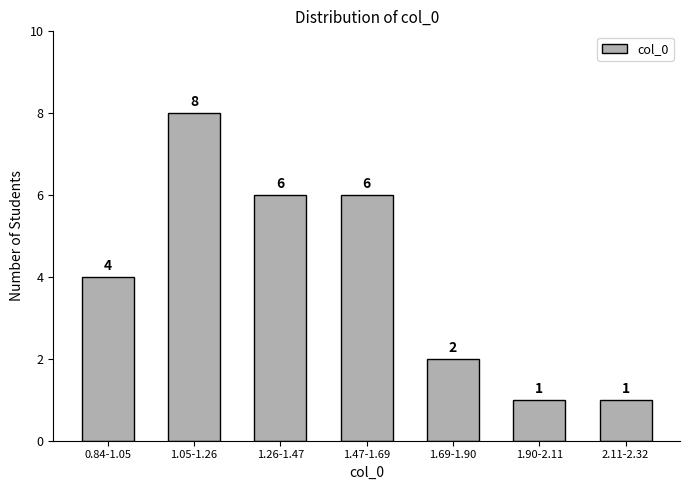

Reading left to right, extract all data points from this chart.

4	8	6	6	2	1	1